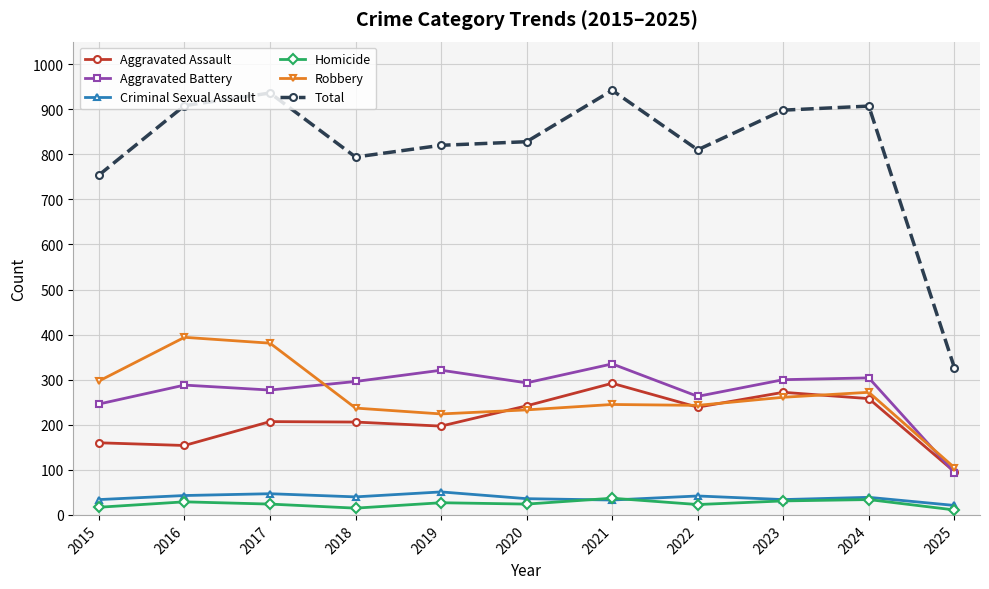

Where is the first local minimum for Total?

2018